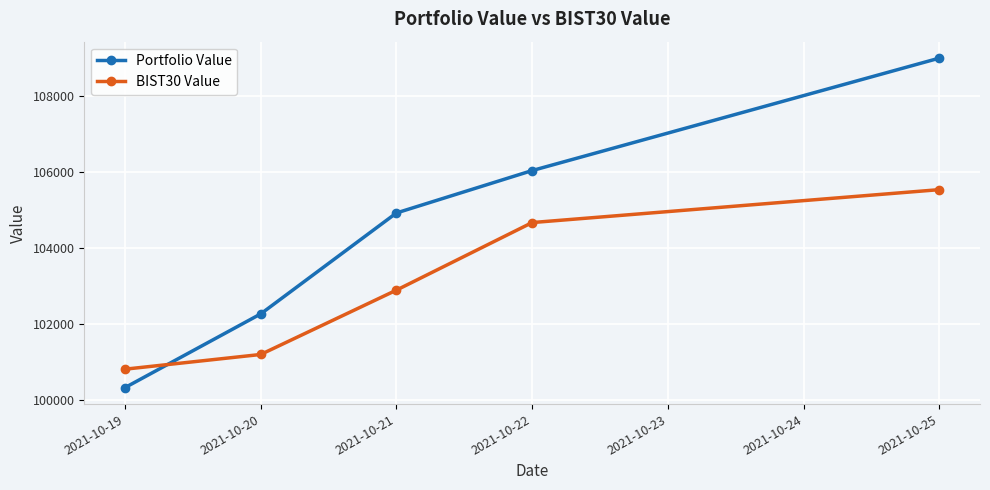

What is the difference between the second highest and second lowest values in the BIST30 Value series?

3472.5